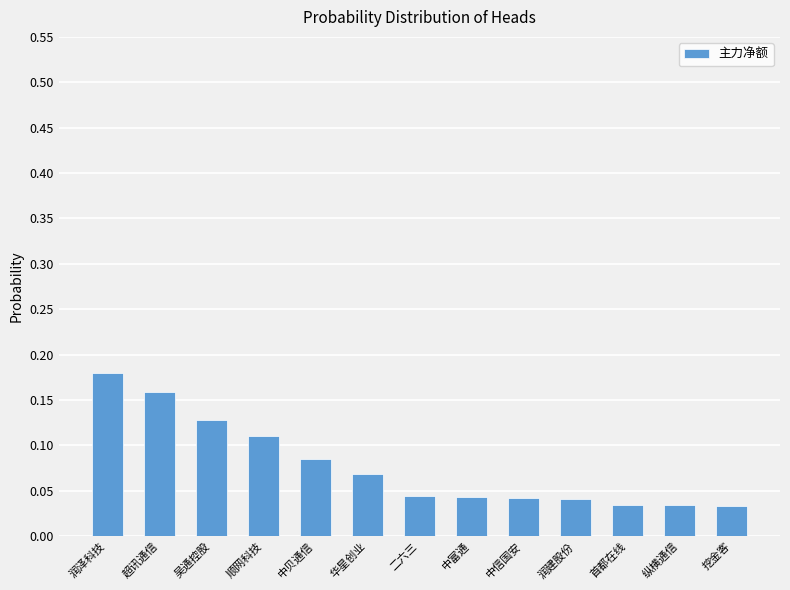

What is the label of the 7th bar from the left?

二六三